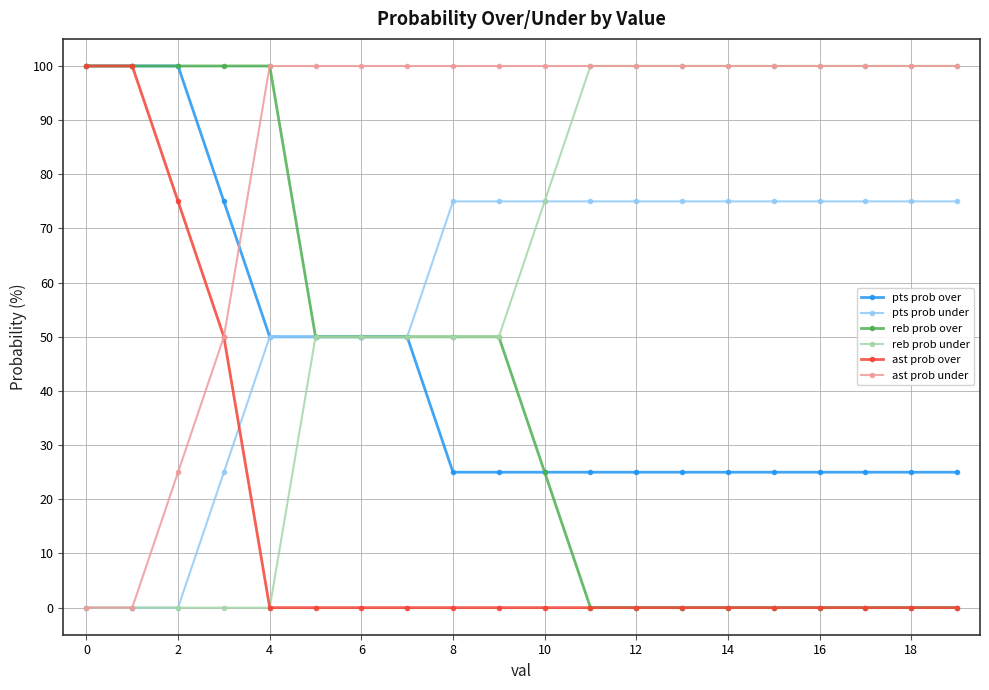

Does the chart display data point markers on the line(s)?

Yes